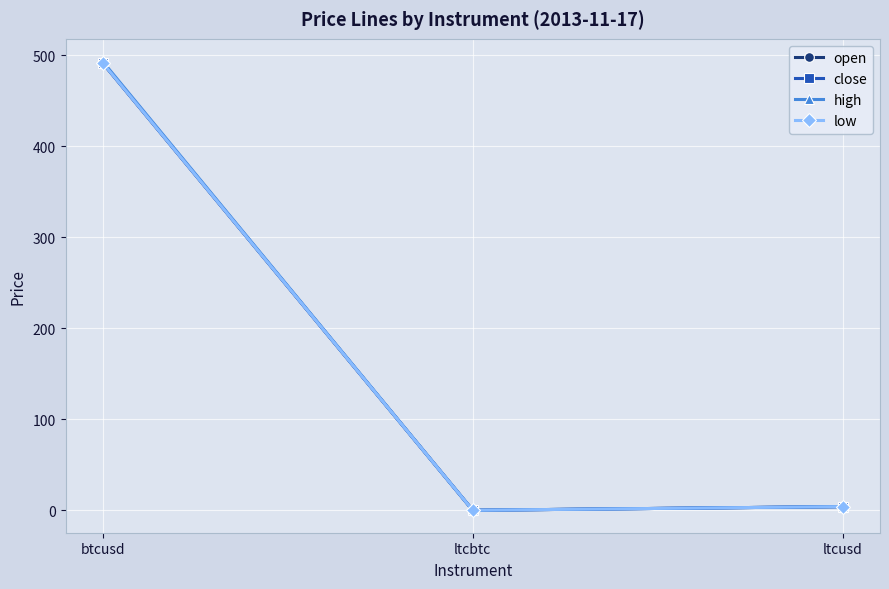

True or false: high has a value of 0.0 at ltcbtc.

False